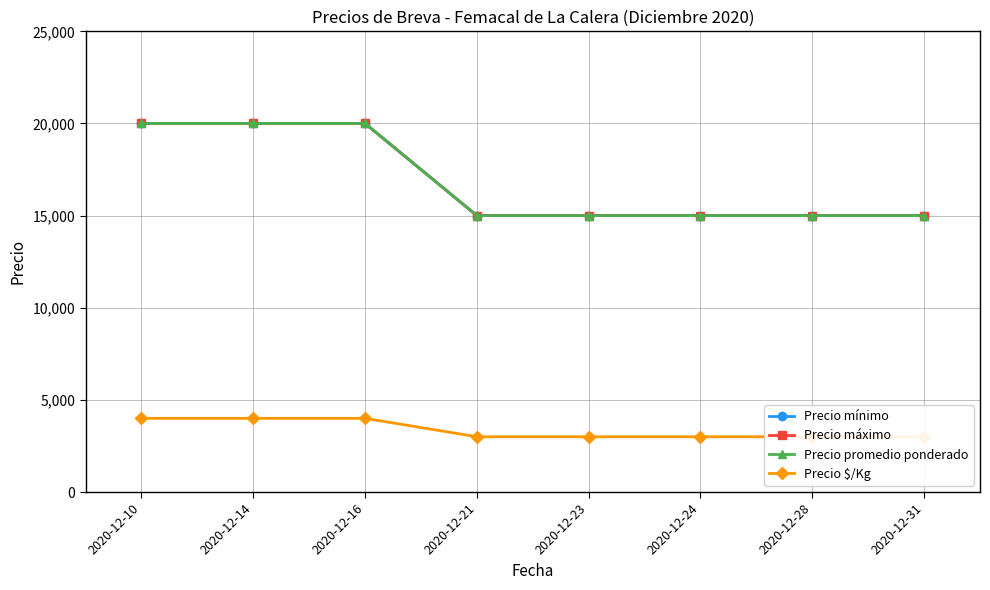

Between 2020-12-28 and 2020-12-21, which is larger?

2020-12-28